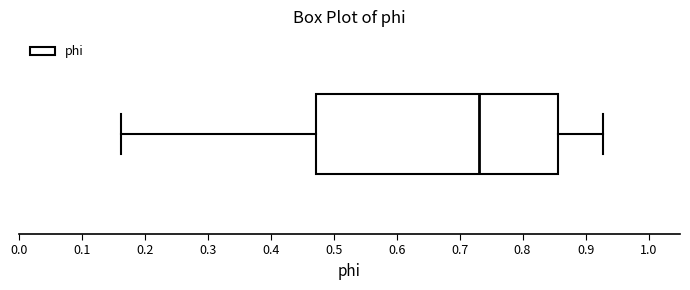

Where is the left edge of the box on the x-axis? The values are not printed on the chart, so give them approximately, as read against the axis.

0.47